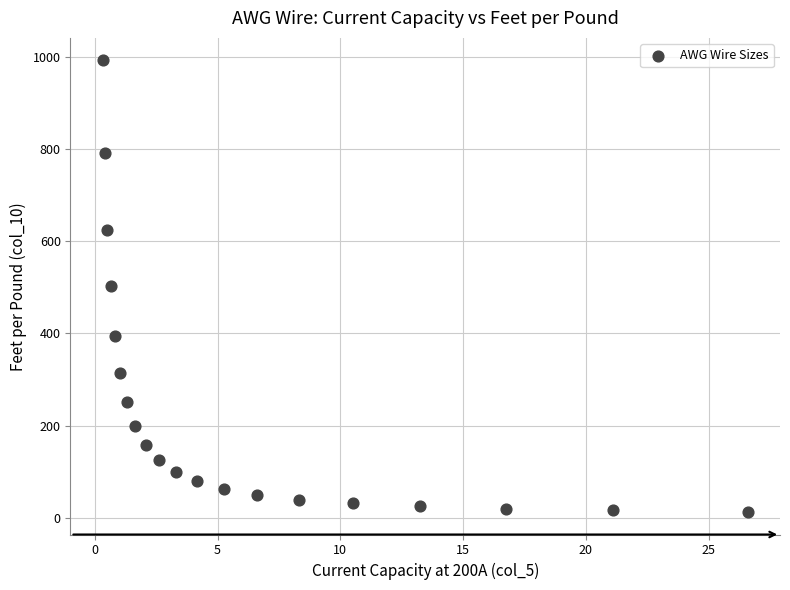

What is the range of X values (max minus min)?

26.3